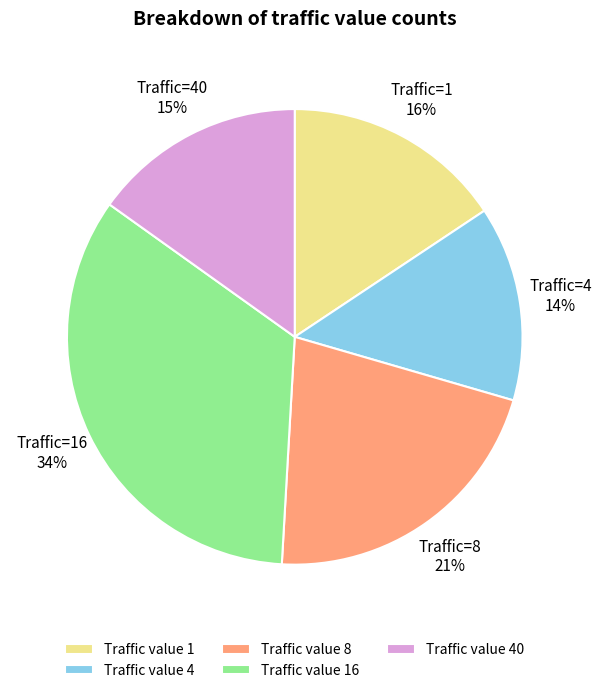

Count the number of slices in the pie.

5